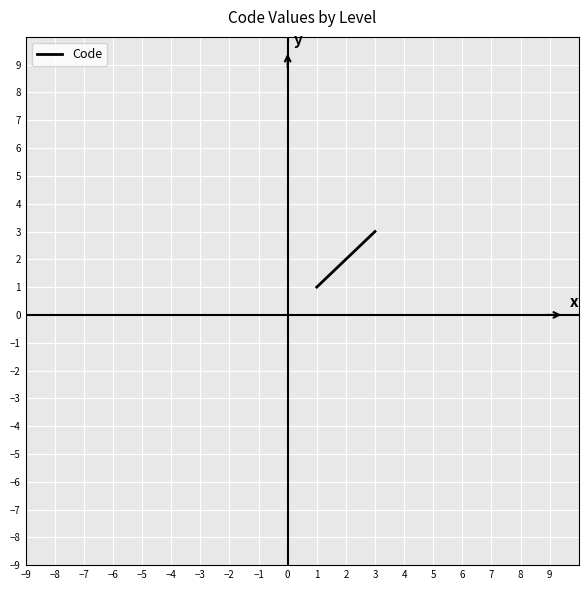

What is the sum of all values?

6